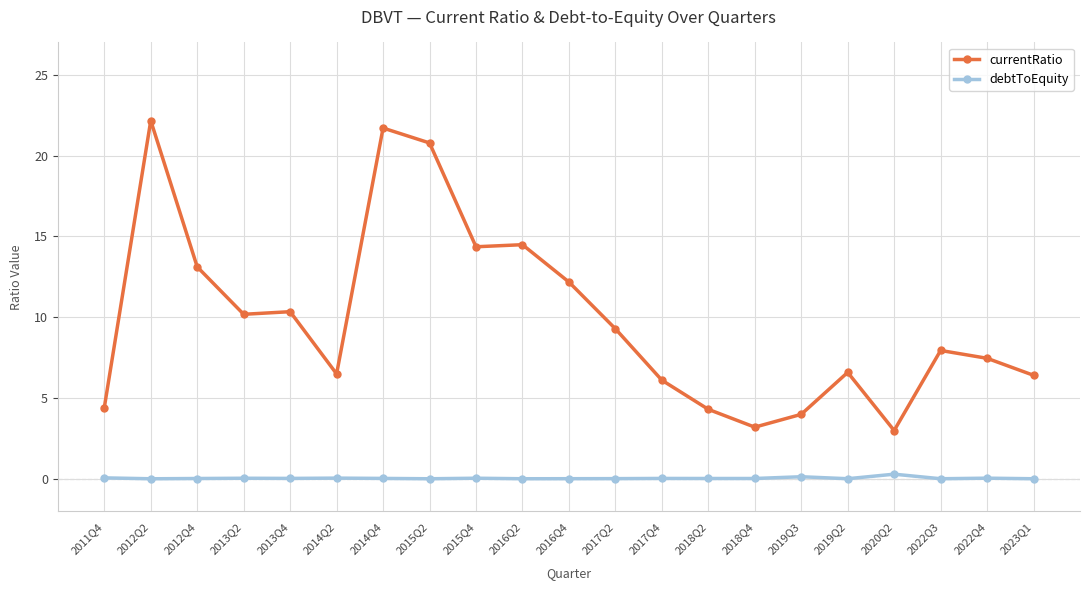

What is the sum of the debtToEquity values at 2020Q2 and 2018Q4?

0.3